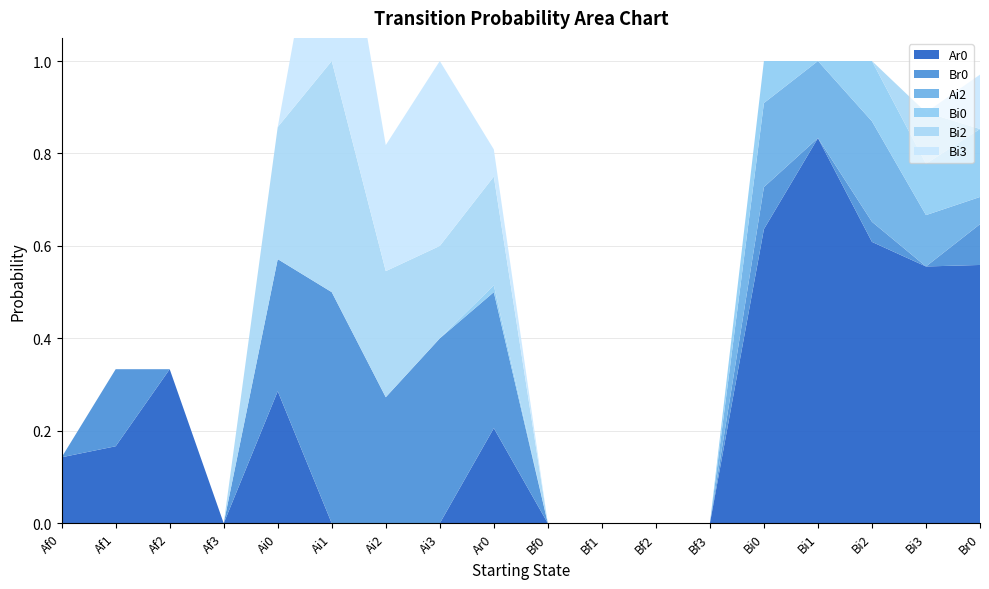

Reading left to right, transcribe all the data shown in this chart.

Ar0: 0.1	0.2	0.3	0.0	0.3	0.0	0.0	0.0	0.2	0.0	0.0	0.0	0.0	0.6	0.8	0.6	0.6	0.6
Br0: 0.0	0.2	0.0	0.0	0.3	0.5	0.3	0.4	0.3	0.0	0.0	0.0	0.0	0.1	0.0	0.0	0.0	0.1
Ai2: 0.0	0.0	0.0	0.0	0.0	0.0	0.0	0.0	0.0	0.0	0.0	0.0	0.0	0.2	0.2	0.2	0.1	0.1
Bi0: 0.0	0.0	0.0	0.0	0.0	0.0	0.0	0.0	0.0	0.0	0.0	0.0	0.0	0.1	0.0	0.1	0.1	0.1
Bi2: 0.0	0.0	0.0	0.0	0.3	0.5	0.3	0.2	0.2	0.0	0.0	0.0	0.0	0.0	0.0	0.0	0.1	0.0
Bi3: 0.0	0.0	0.0	0.0	0.0	0.5	0.3	0.4	0.1	0.0	0.0	0.0	0.0	0.0	0.0	0.0	0.0	0.1